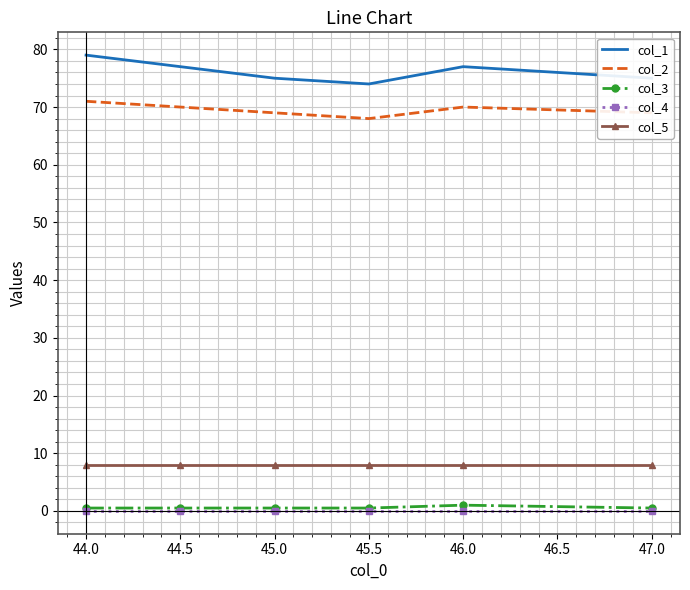

True or false: col_2 and col_1 cross at least once.

False